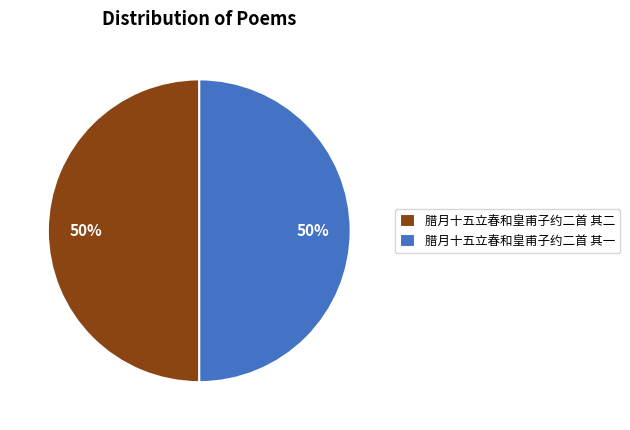

Is the sum of 腊月十五立春和皇甫子约二首 其二 and 腊月十五立春和皇甫子约二首 其一 greater than half?

Yes